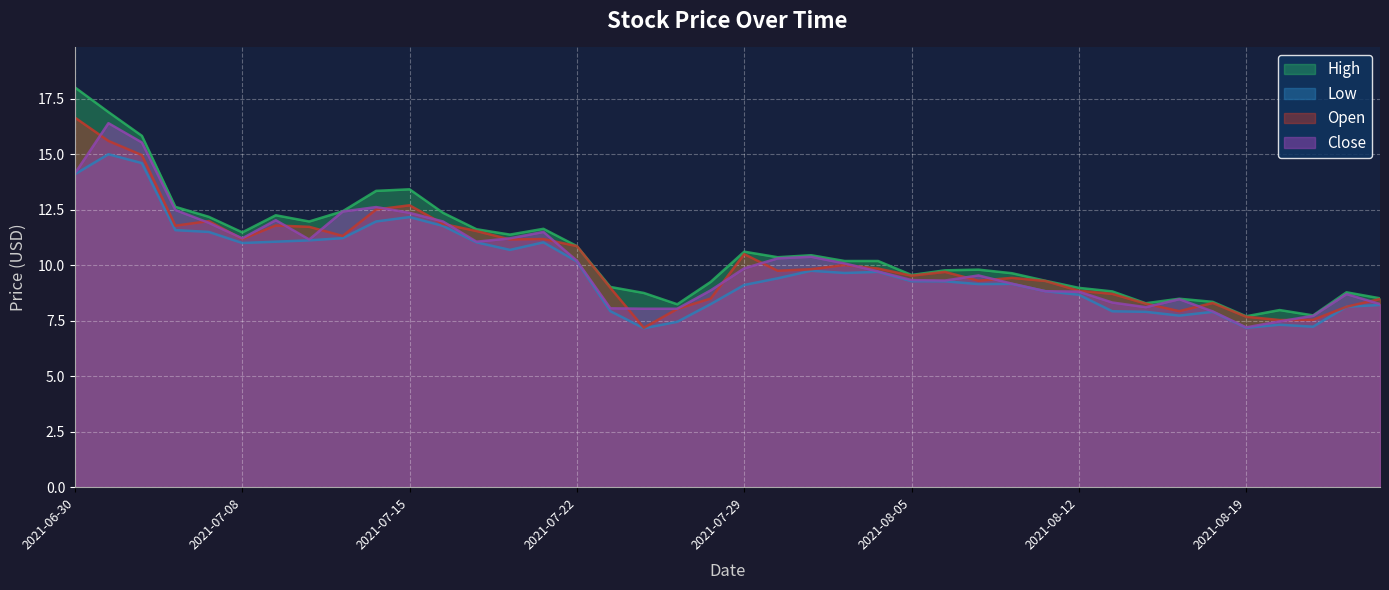

Where is the first local minimum for low?

2021-07-08